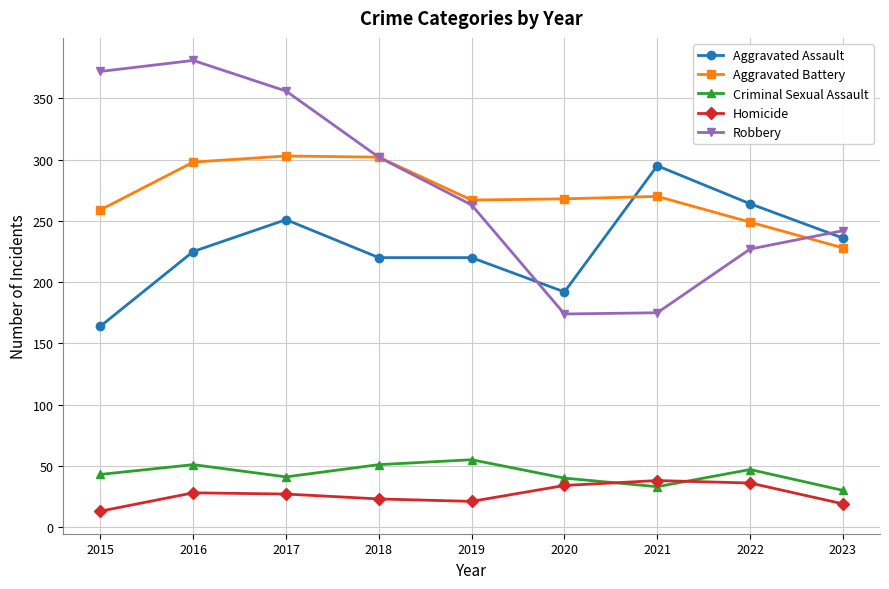

What is the value of the Criminal Sexual Assault point at the 3rd from the left?

41